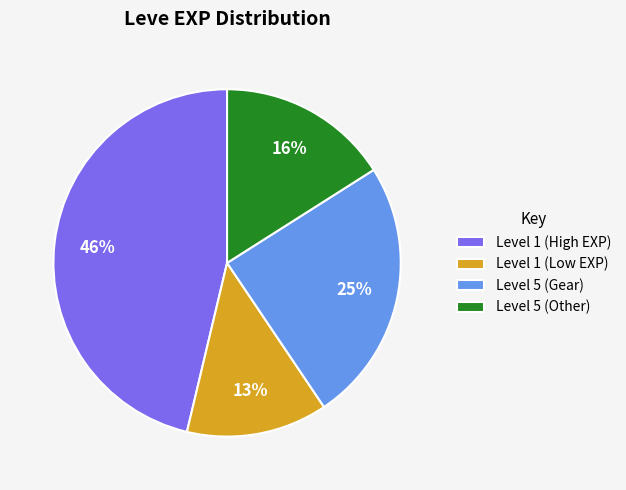

How many slices are in this pie chart?

4